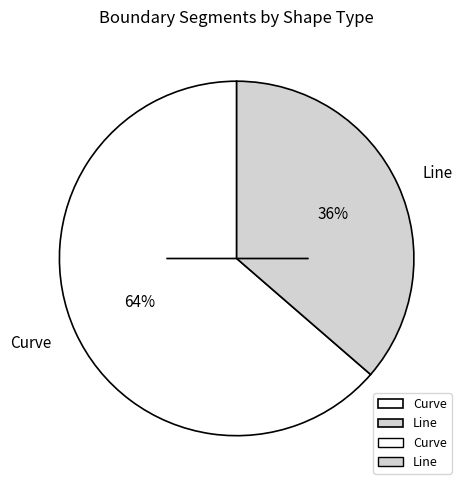

The Curve slice represents 64% of the pie. True or false?

True